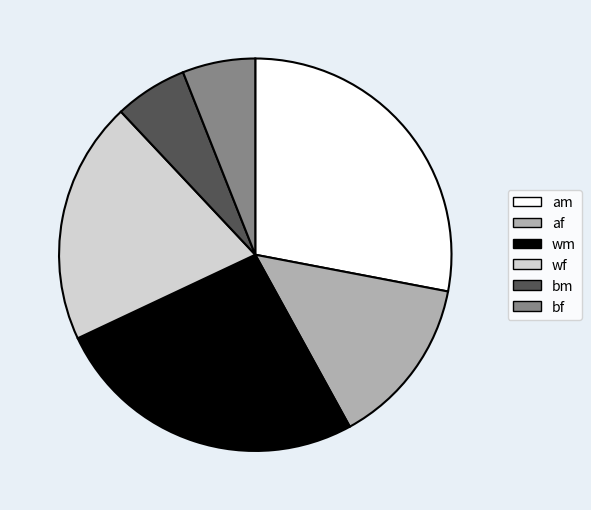

Approximately how many times larger is the value at af compared to wm?

0.5